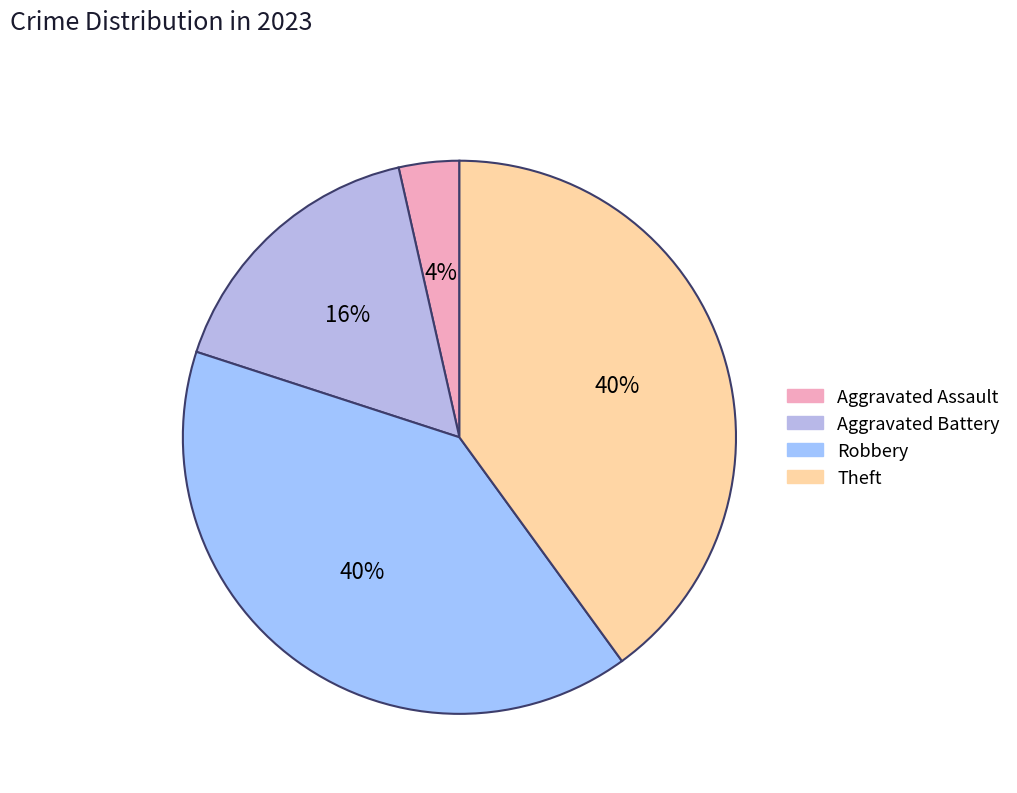

The Robbery slice represents 51% of the pie. True or false?

False